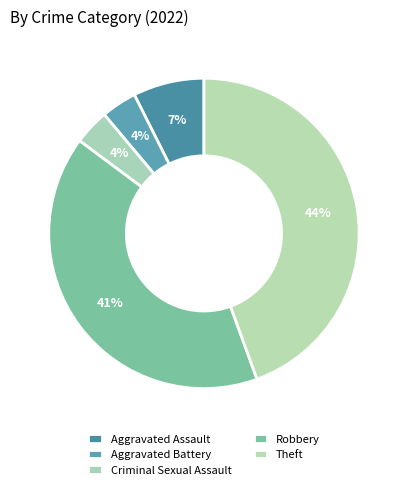

Which has a higher value, Robbery or Theft?

Theft